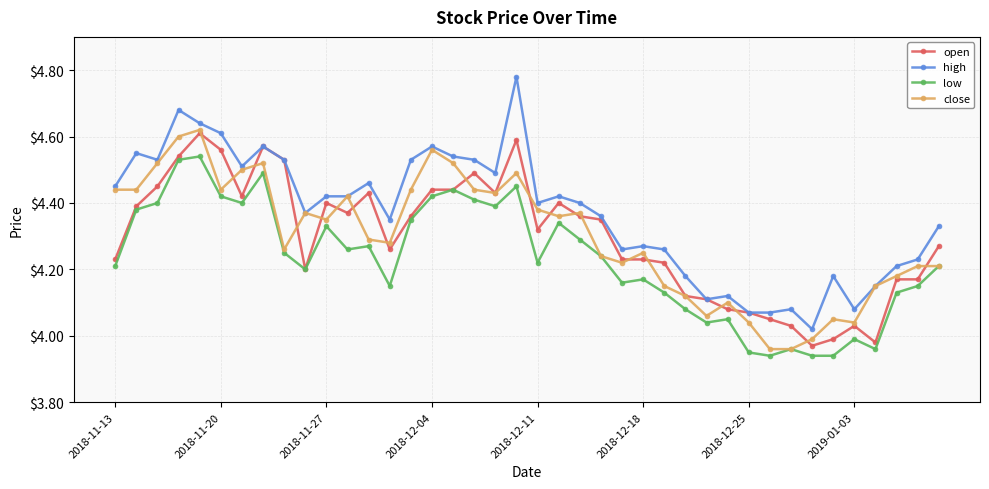

How many distinct data groups are displayed?

4